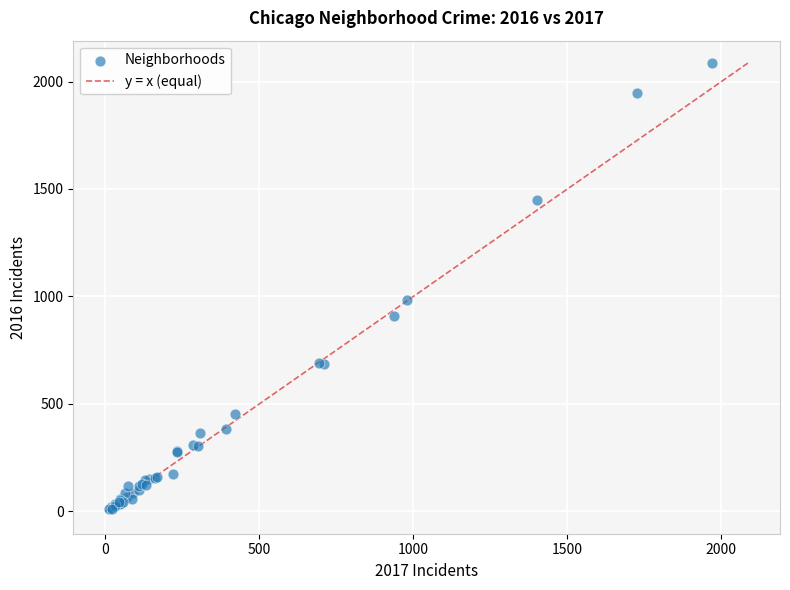

What Y value in the scatter plot is closest to 1048?

983